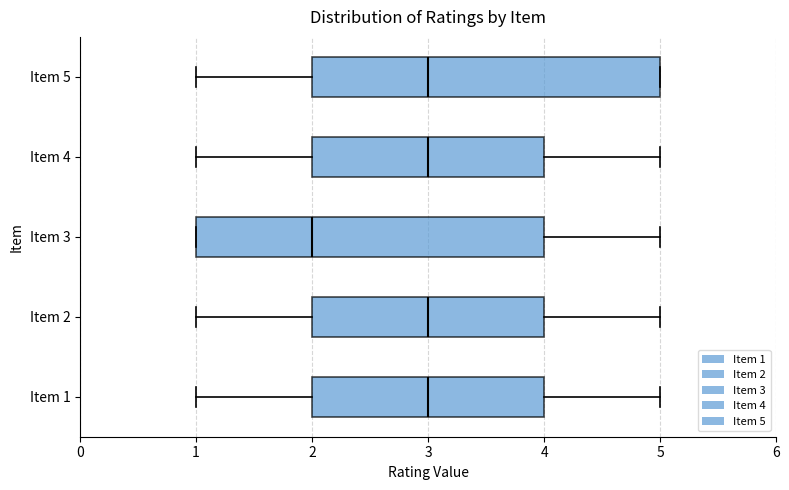

Reading bottom to top, transcribe this box plot: for each box, give where its median line is, the range the box spans, and where its two whiskers end, as read against the x-axis. The values are not printed on the chart, so give them approximately, as read against the axis.

Item 1: median 3, box 2 to 4, whiskers 1 to 5
Item 2: median 3, box 2 to 4, whiskers 1 to 5
Item 3: median 2, box 1 to 4, whiskers 1 to 5
Item 4: median 3, box 2 to 4, whiskers 1 to 5
Item 5: median 3, box 2 to 5, whiskers 1 to 5